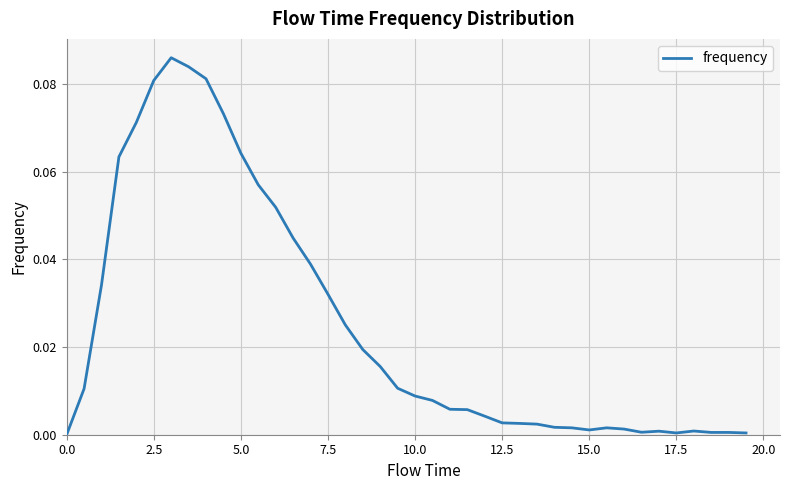

Count the number of categories in the chart.

40